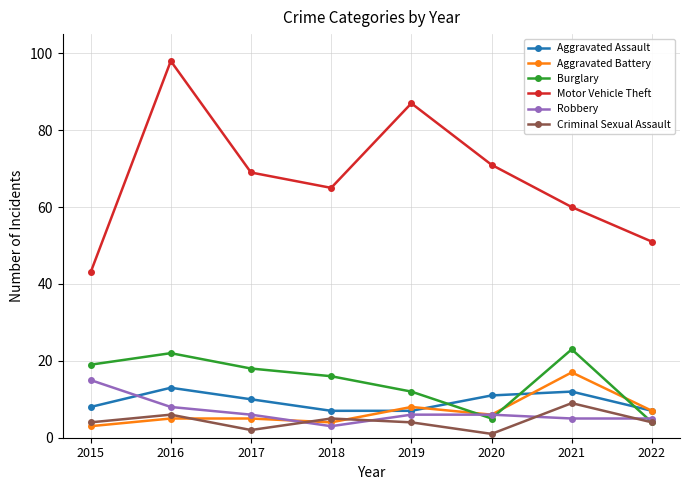

What is the sum of the Aggravated Battery values at 2018 and 2019?

12